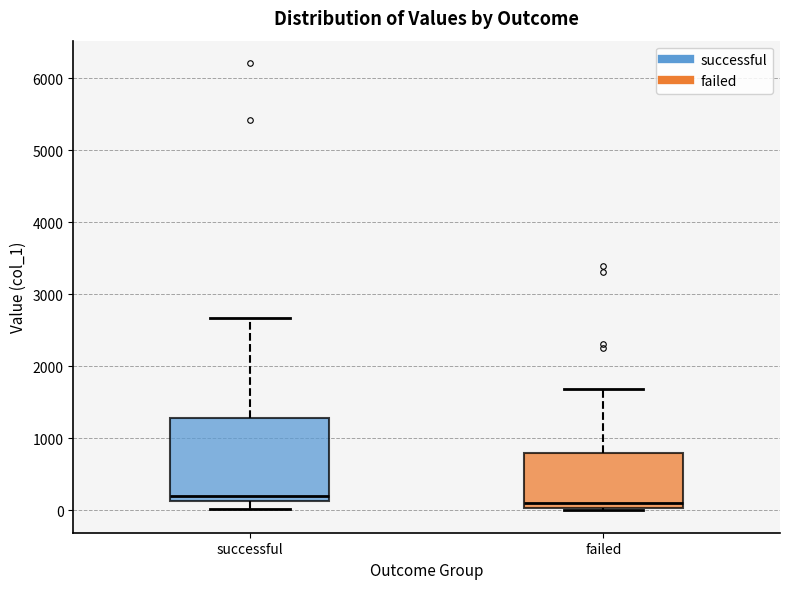

Reading left to right, read every box against the y-axis: the position of its median line, the range the box covers, and the ends of its whiskers. The values are not printed on the chart, so give them approximately, as read against the axis.

successful: median 200, box 100 to 1300, whiskers 0 to 2700
failed: median 100, box 0 to 800, whiskers 0 (just below the box's lower edge) to 1700